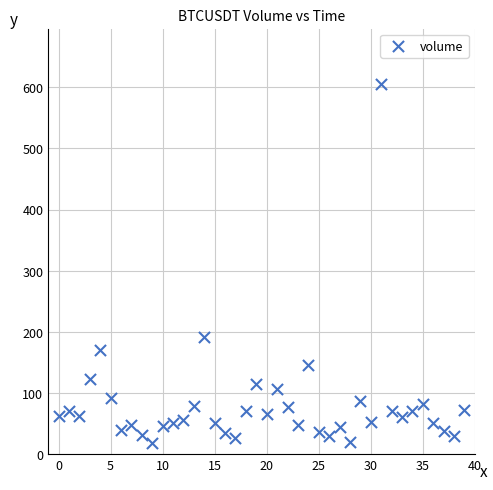

What Y value in the scatter plot is closest to 311?

192.1